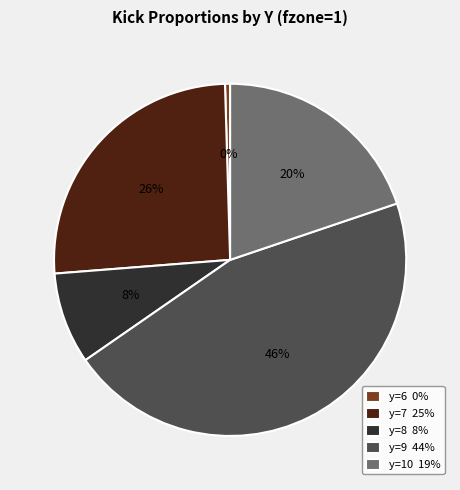

The y=10 19% slice represents 20% of the pie. True or false?

True